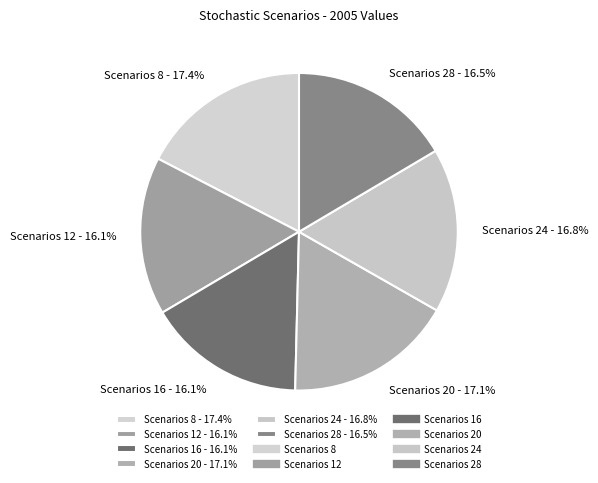

How many segments does this pie chart have?

6